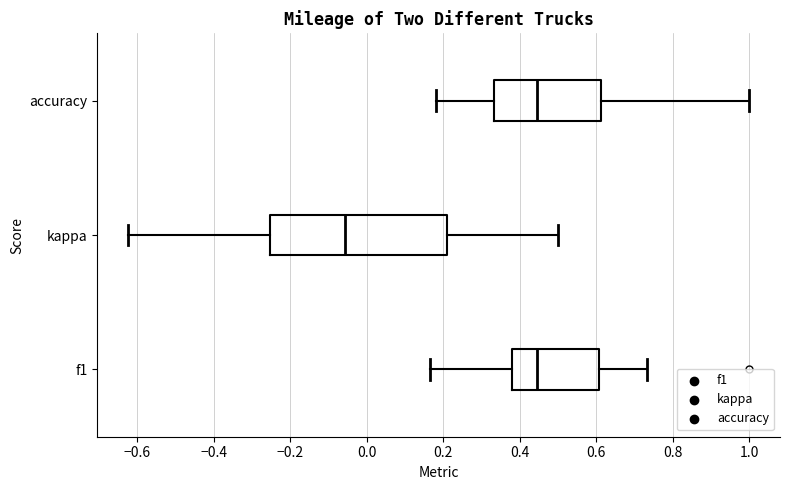

Reading bottom to top, read every box against the x-axis: the position of its median line, the range the box covers, and the ends of its whiskers. The values are not printed on the chart, so give them approximately, as read against the axis.

f1: median 0.44, box 0.38 to 0.60, whiskers 0.16 to 0.74
kappa: median -0.06, box -0.26 to 0.20, whiskers -0.62 to 0.50
accuracy: median 0.44, box 0.34 to 0.62, whiskers 0.18 to 1.00